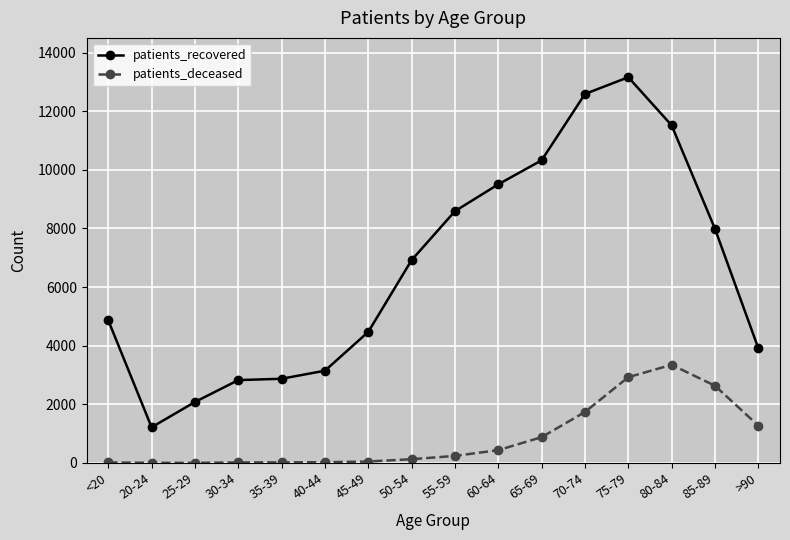

What is the maximum value shown in the chart?

13158